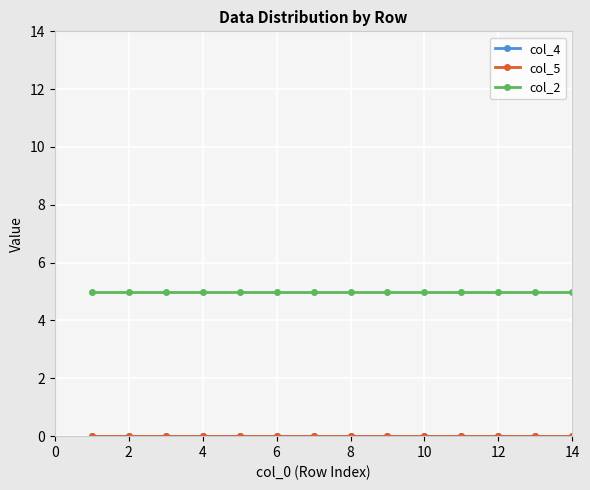

What is the label of the 19th point from the right?

2